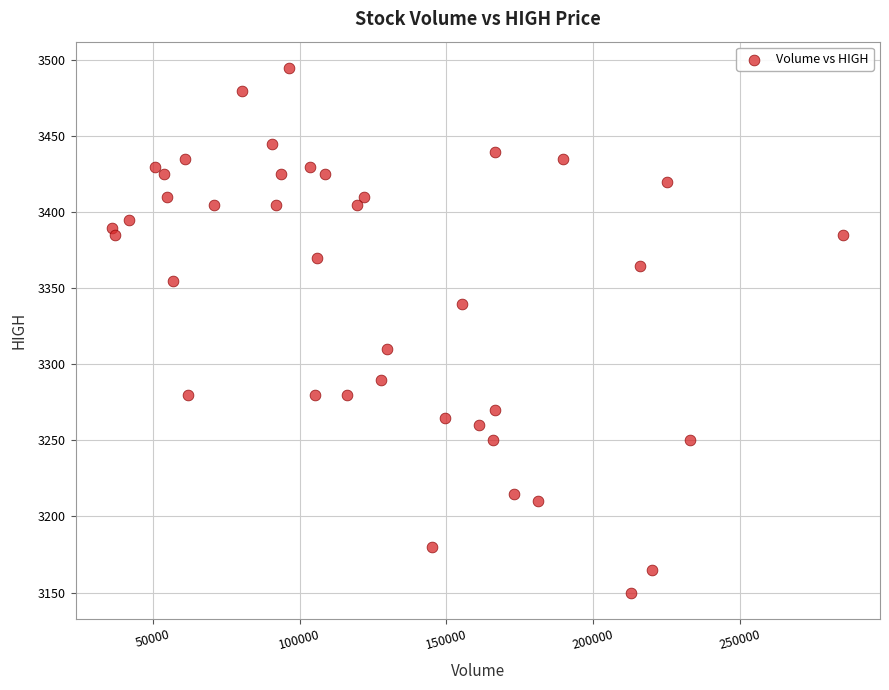

What Y value in the scatter plot is closest to 3322?

3310